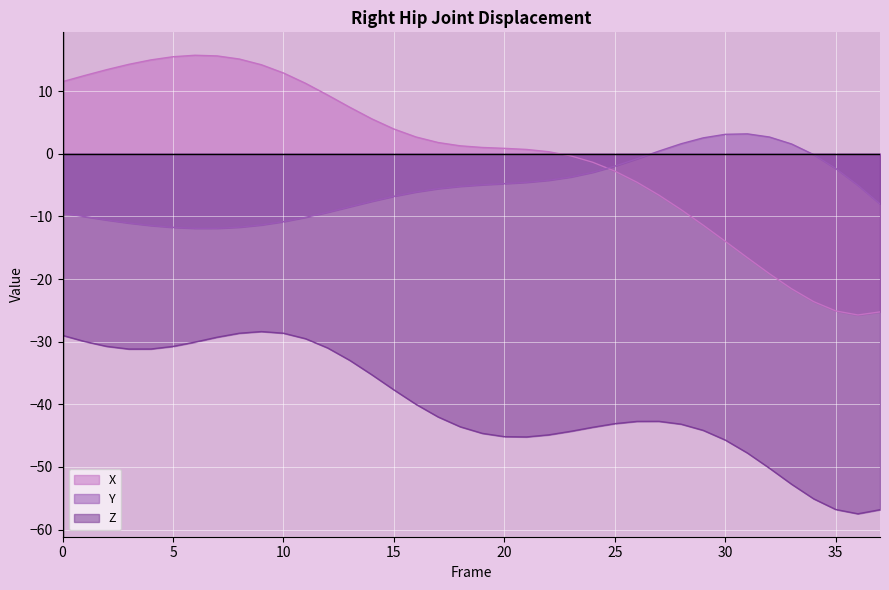

Is it true that Y equals -6.8 at 15?

True